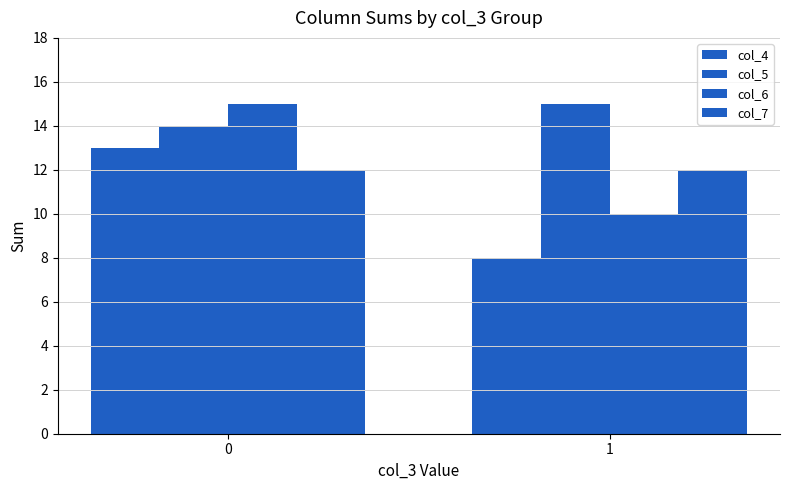

Which series has the largest range (max minus min)?

col_4